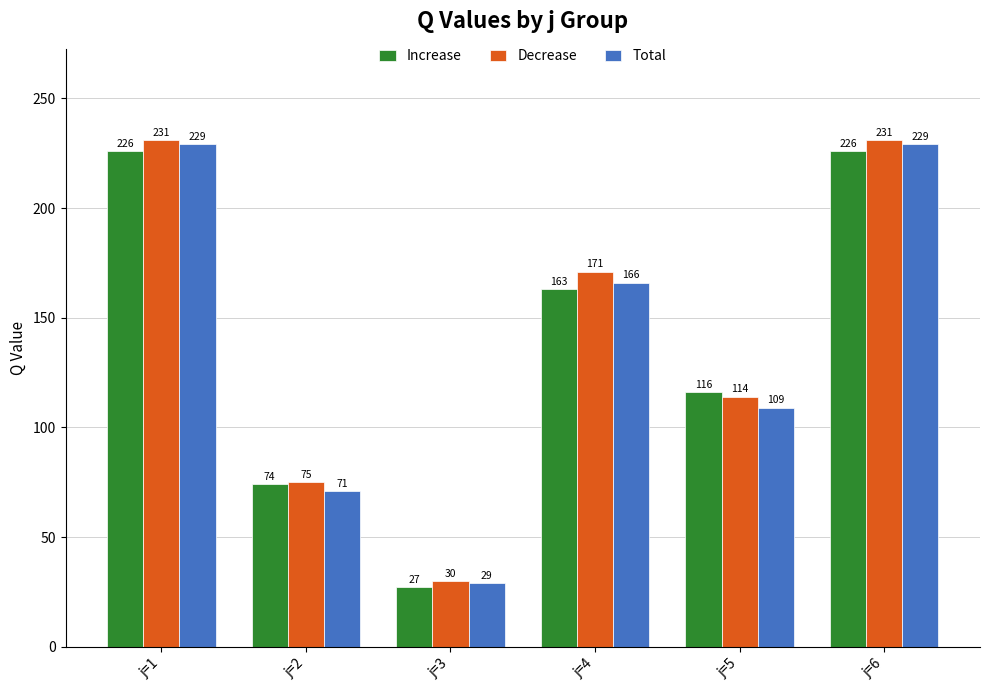

What is the total value across all series at j=2?

220